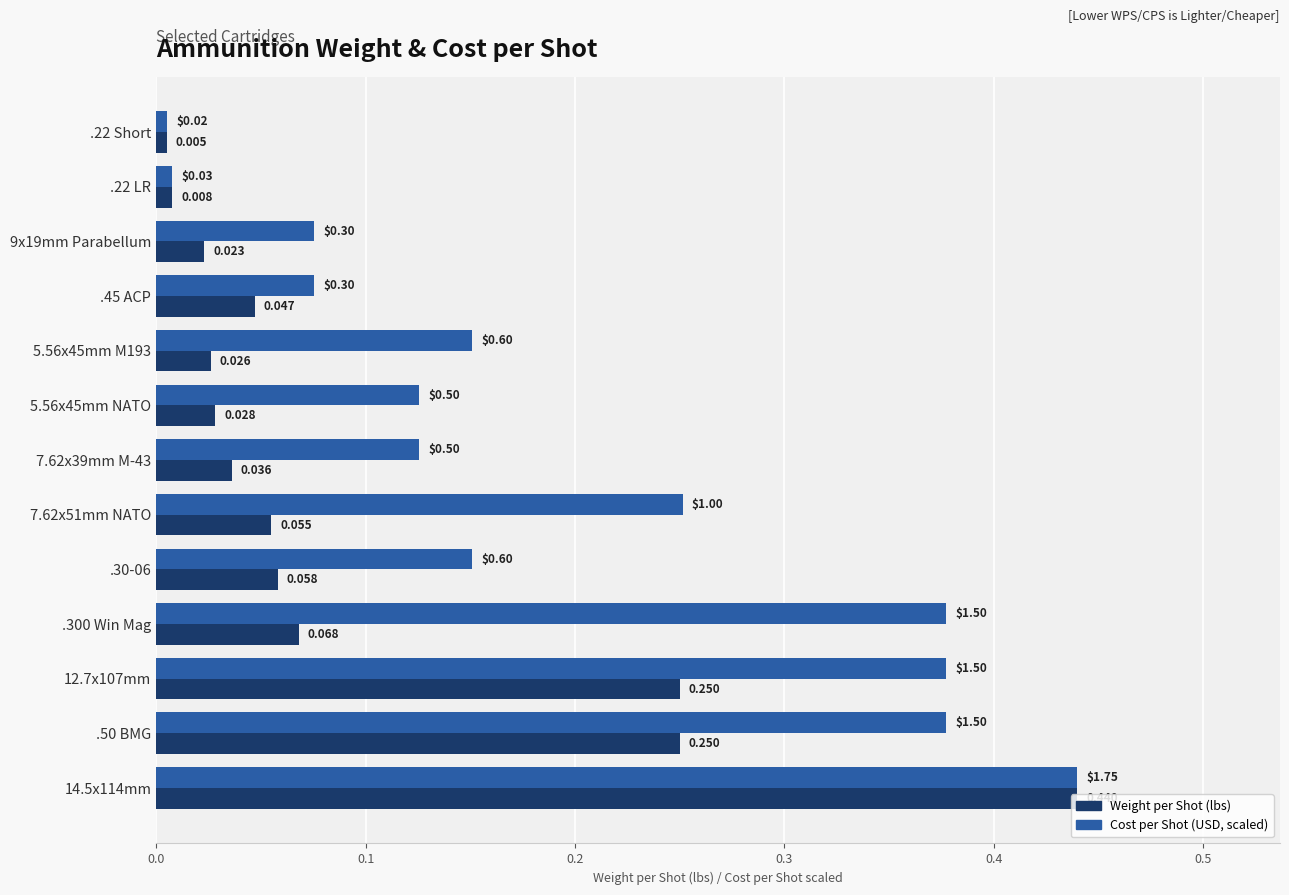

Which series changed the most between .45 ACP and 5.56x45mm NATO?

Cost per Shot (USD, scaled)